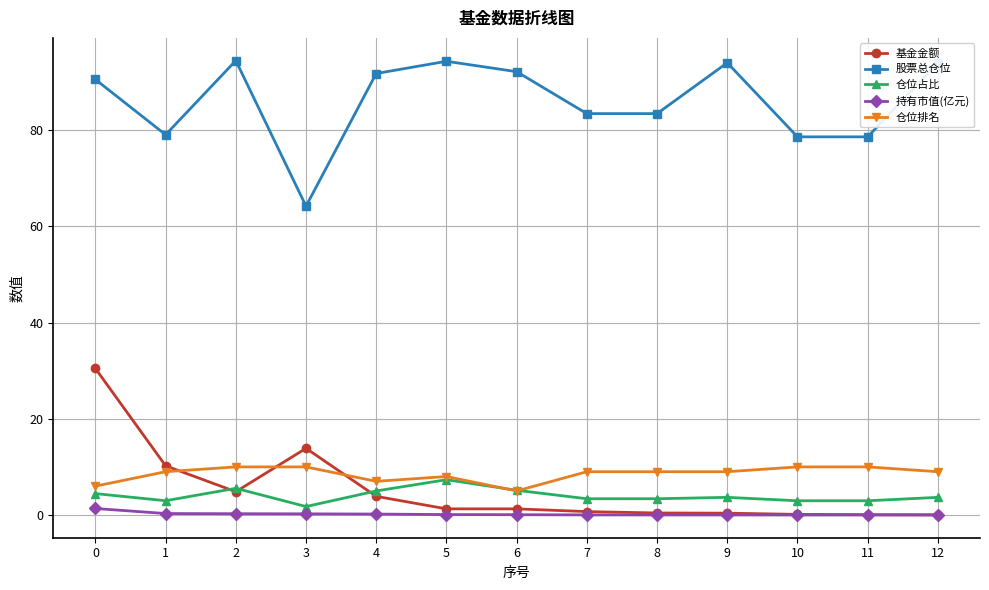

What are all the series names shown in the legend?

基金金额, 股票总仓位, 仓位占比, 持有市值(亿元), 仓位排名